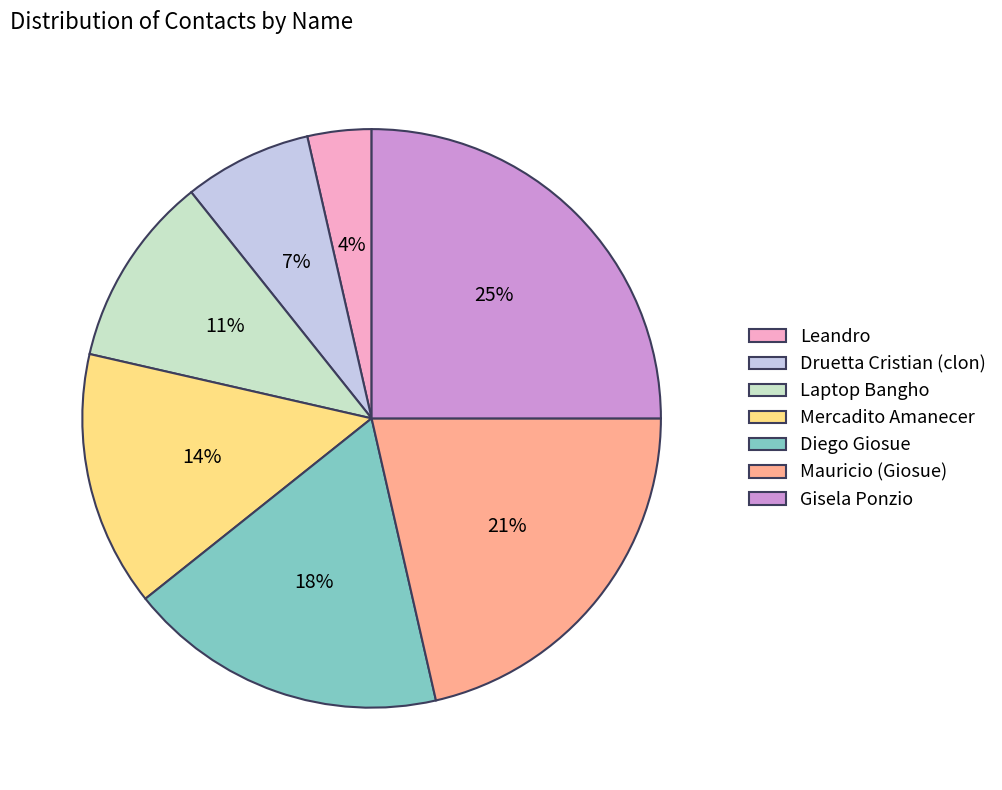

Combined, do Diego Giosue and Gisela Ponzio account for over 50%?

No